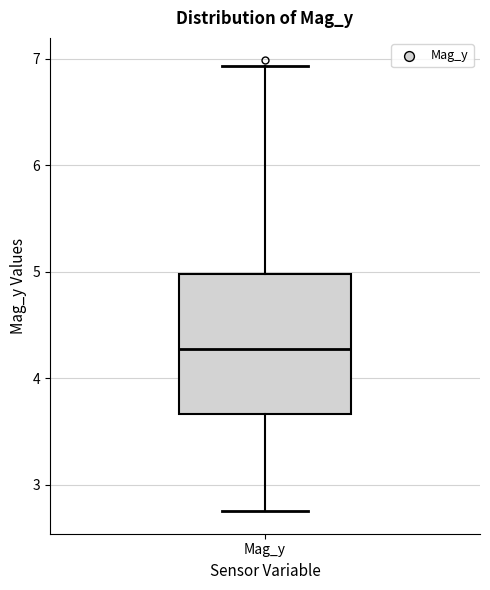

Read this box plot against the y-axis: the position of the median line, the range covered by the box, and the ends of both whiskers. The values are not printed on the chart, so give them approximately, as read against the axis.

median 4.3, box 3.7 to 5.0, whiskers 2.8 to 6.9